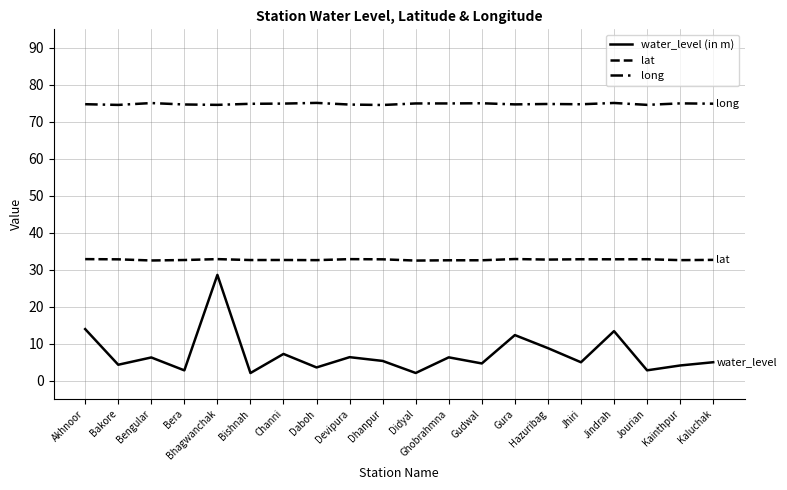

How many lines are shown in the chart?

3